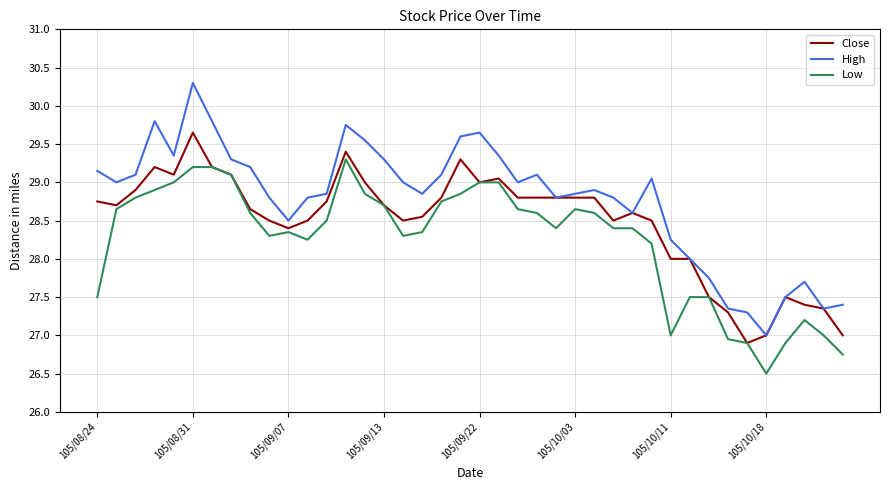

What is the lowest value of the High series?

27.0